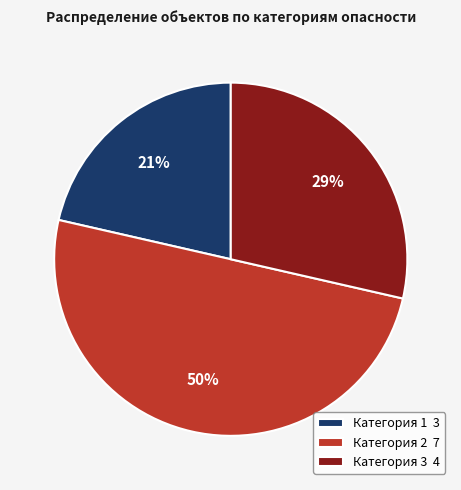

True or false: Категория 2 7 accounts for 50% of the total.

True